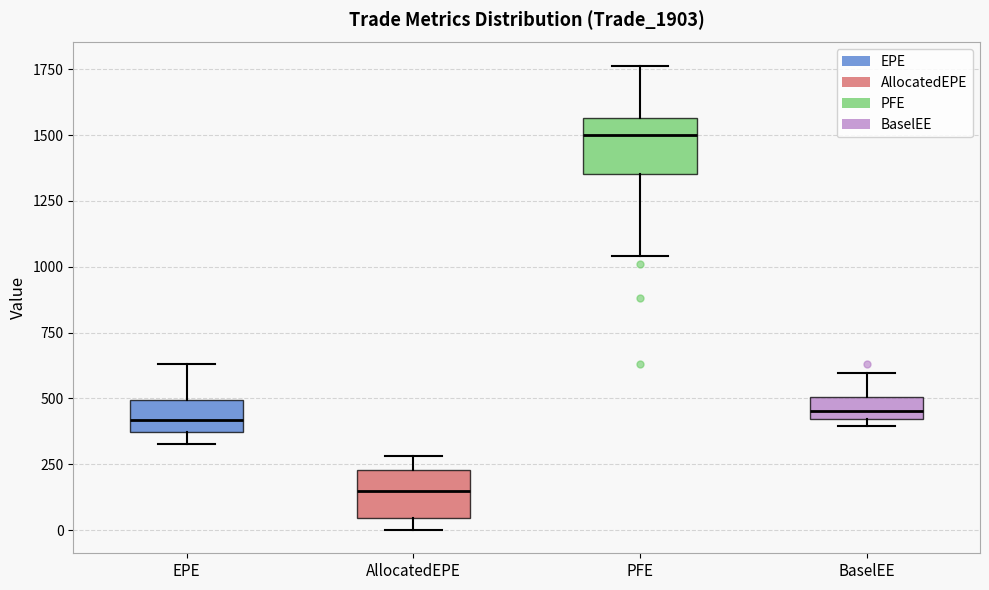

Reading left to right, transcribe this box plot: for each box, give where its median line is, the range the box spans, and where its two whiskers end, as read against the y-axis. The values are not printed on the chart, so give them approximately, as read against the axis.

EPE: median 400, box 350 to 500, whiskers 350 (just below the box's lower edge) to 650
AllocatedEPE: median 150, box 50 to 250, whiskers 0 to 300
PFE: median 1500, box 1350 to 1550, whiskers 1050 to 1750
BaselEE: median 450, box 400 to 500, whiskers 400 (just below the box's lower edge) to 600